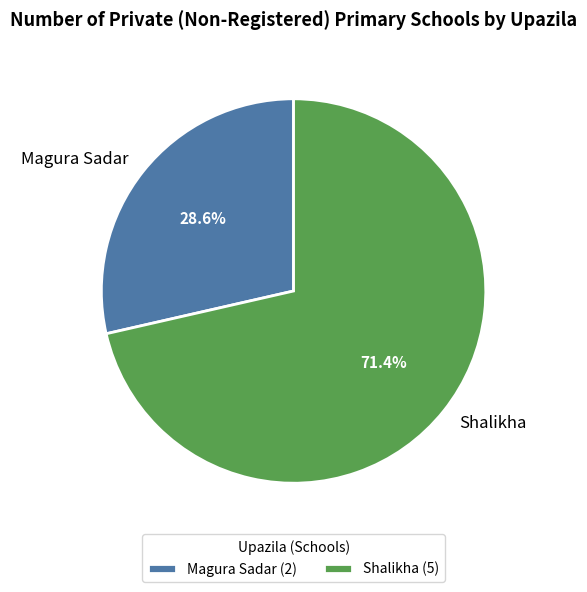

How many segments does this pie chart have?

2